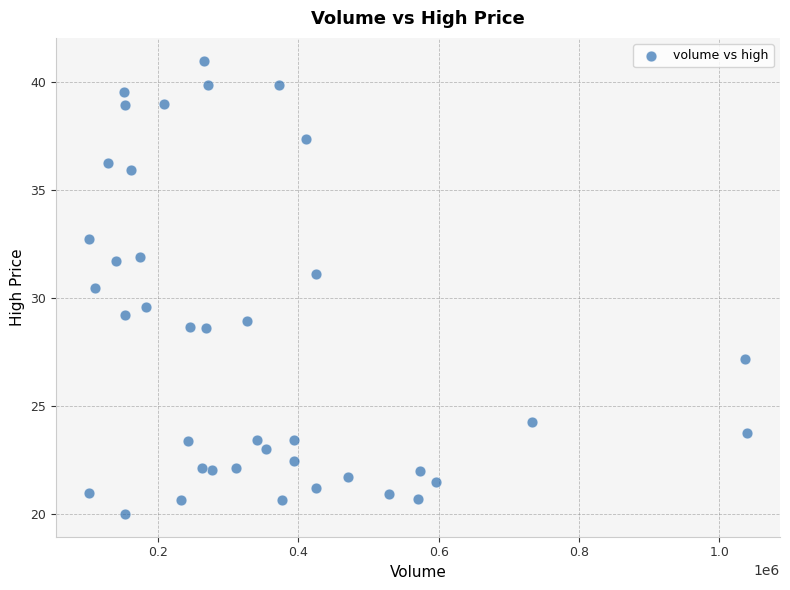

What is the range of Y values (max minus min)?

21.0